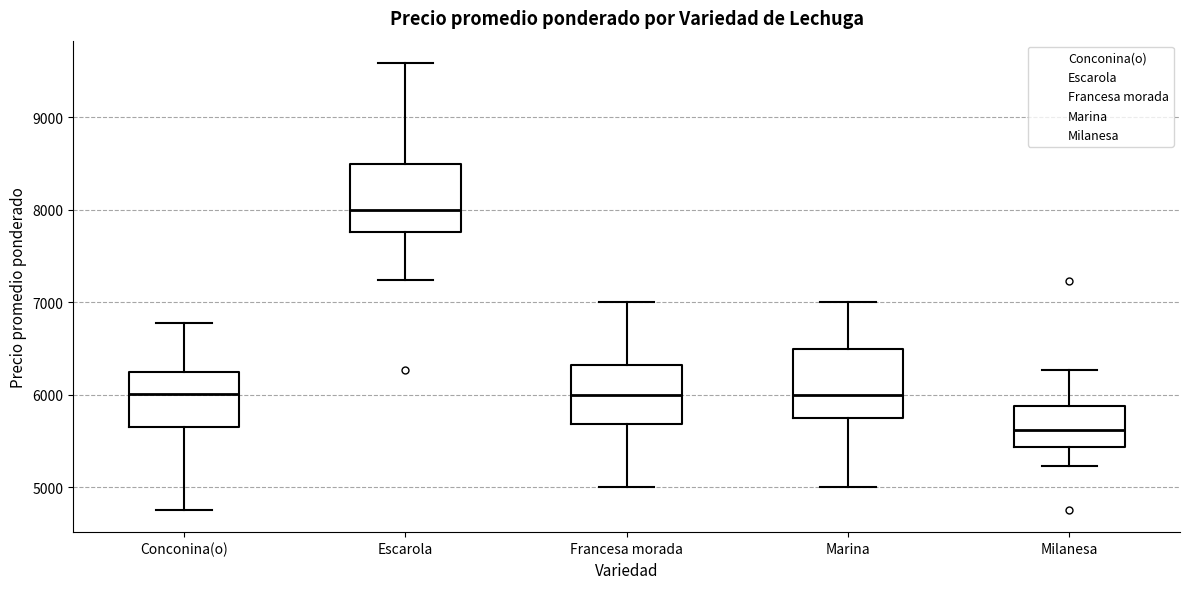

Where does the upper whisker of the box for Francesa morada end on the y-axis? The values are not printed on the chart, so give them approximately, as read against the axis.

7000